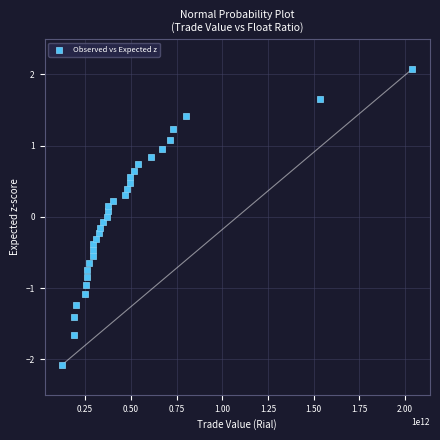

What is the range of X values (max minus min)?

1916301785210.0